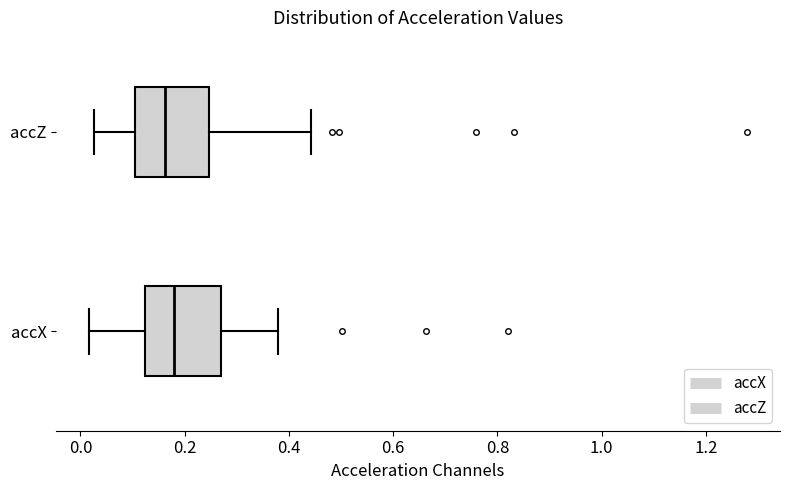

Where is the left edge of the box for accZ on the x-axis? The values are not printed on the chart, so give them approximately, as read against the axis.

0.10